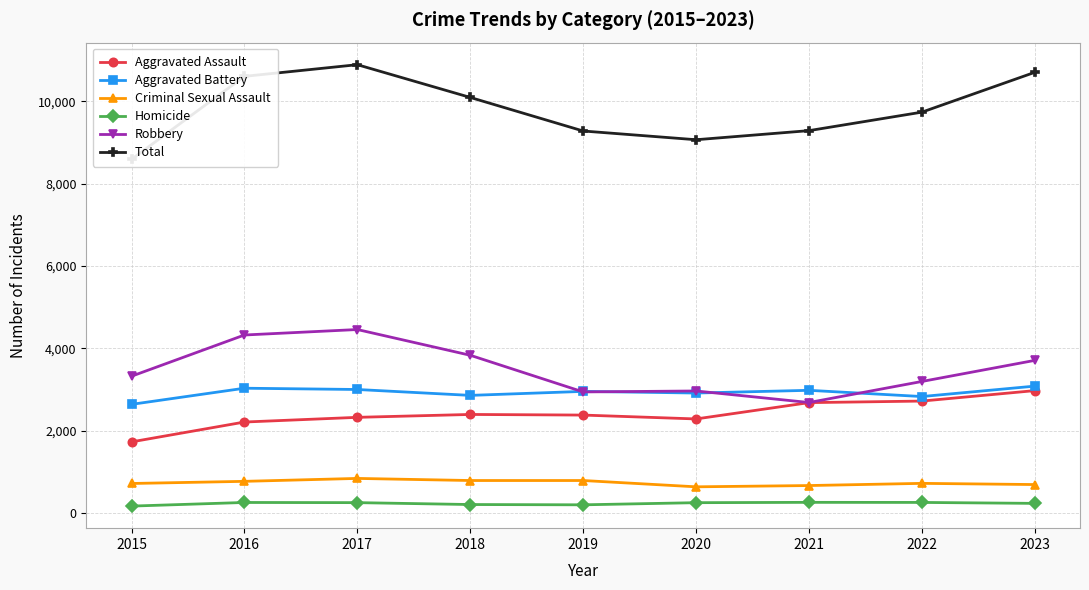

Which series changed the most between 2017 and 2019?

Total